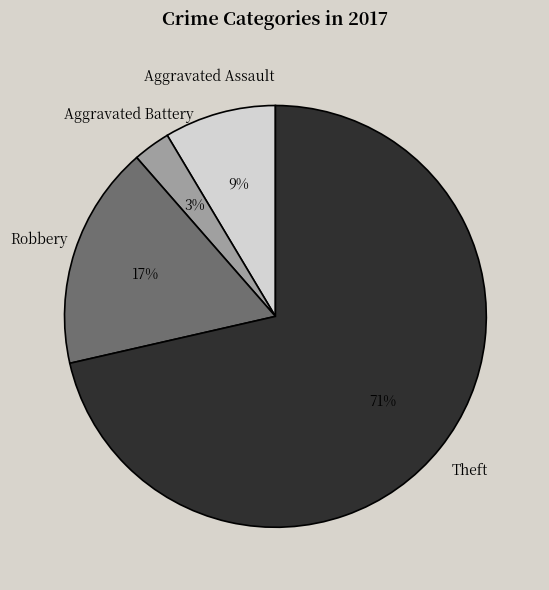

To the nearest percent, what portion does Aggravated Battery represent?

3%